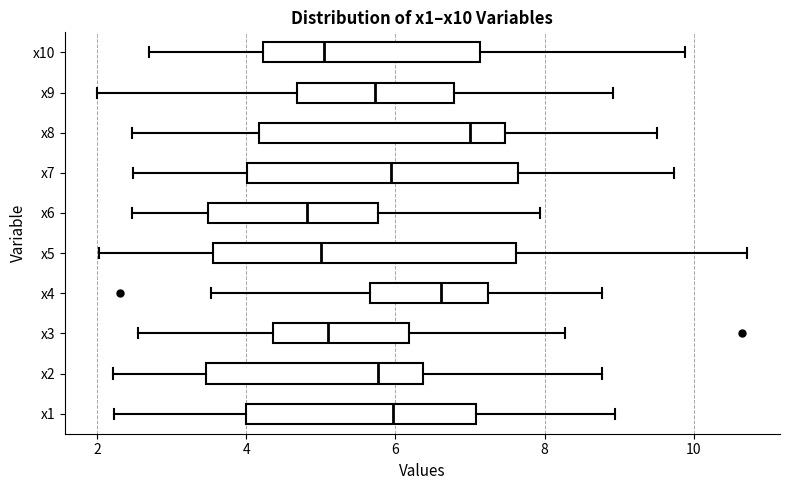

Which box has the furthest to the right median line?

x8